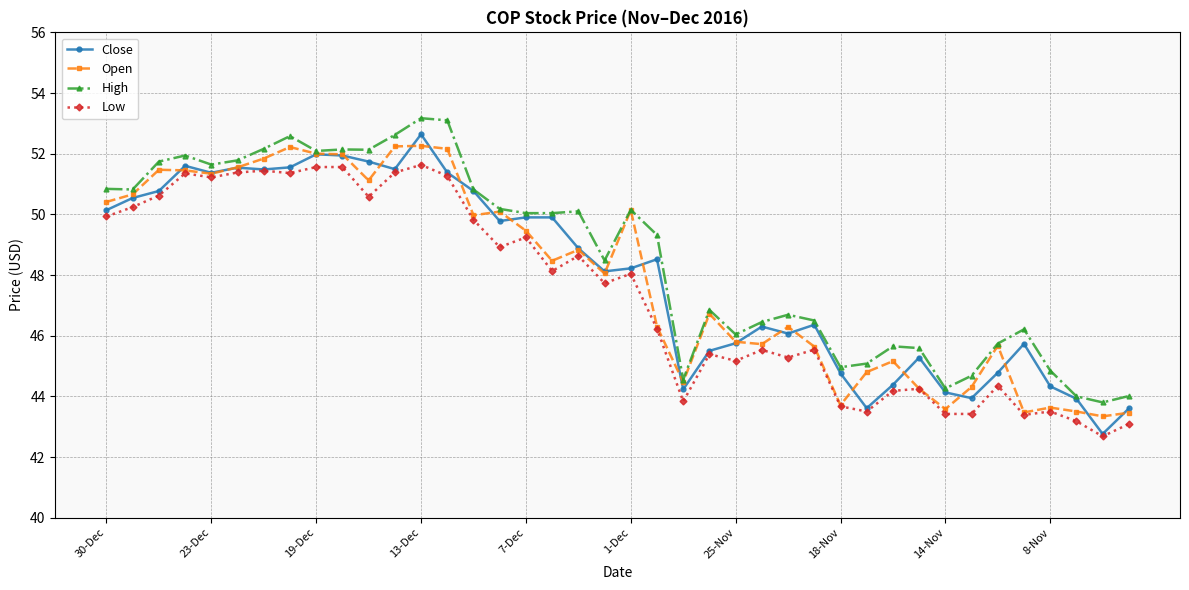

What is the average value of the Close series?

48.0